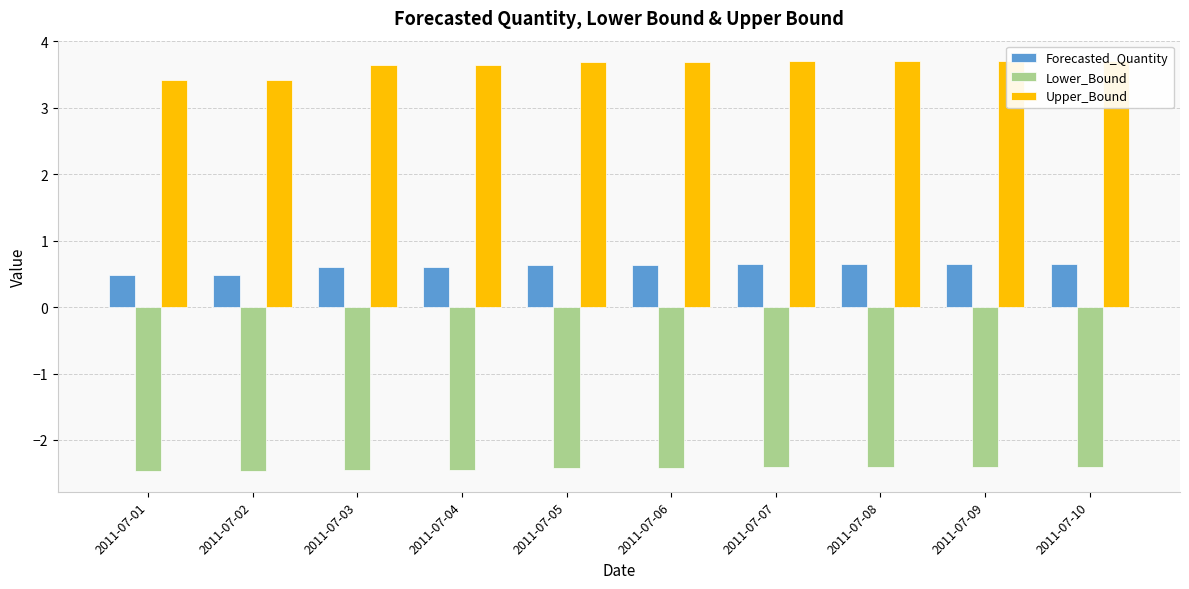

What is the difference between the maximum and minimum values in the Lower_Bound series?

0.1